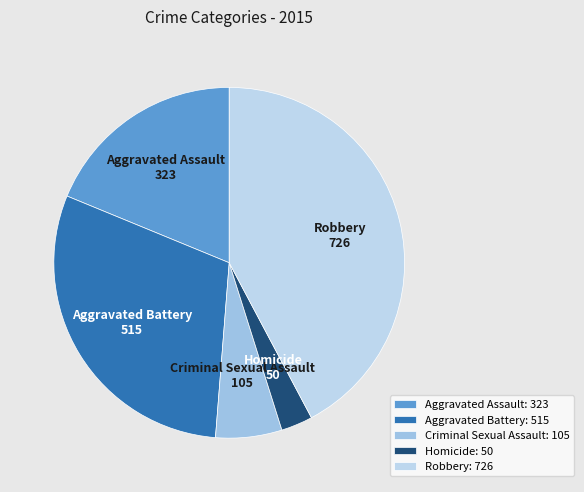

Which has a higher value, Aggravated Battery or Homicide?

Aggravated Battery